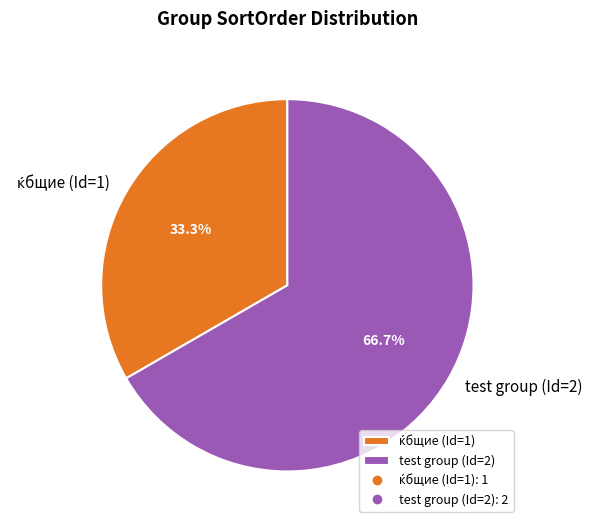

Is there a majority slice in this chart?

Yes